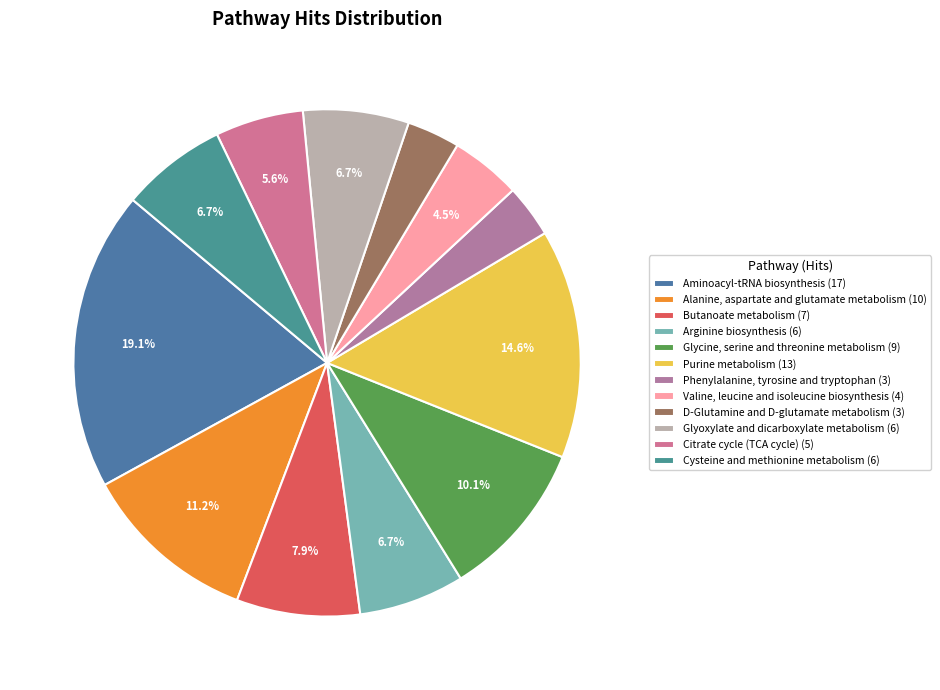

Count the number of slices in the pie.

12